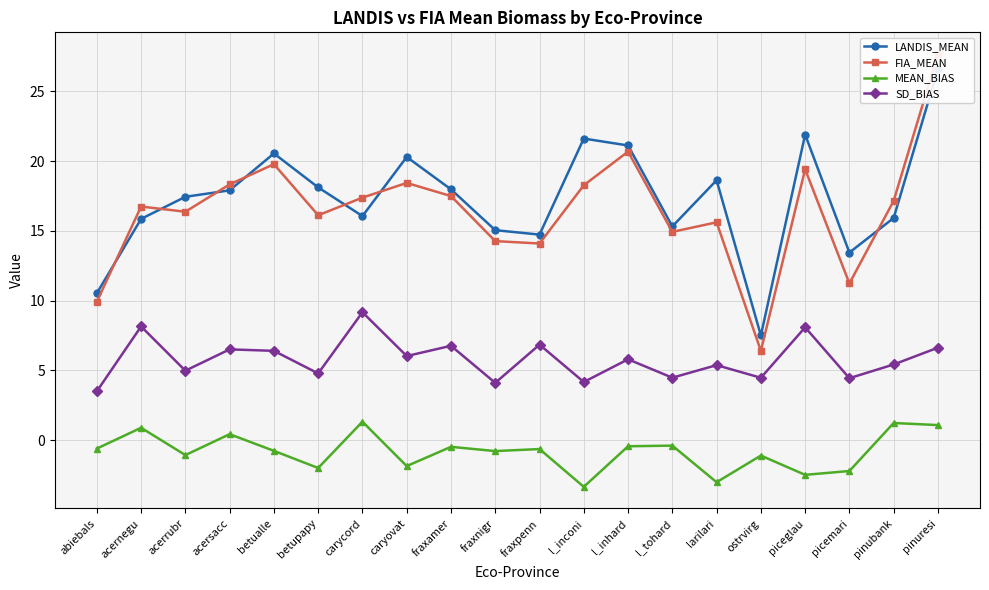

Which series has the largest total across all categories?

LANDIS_MEAN